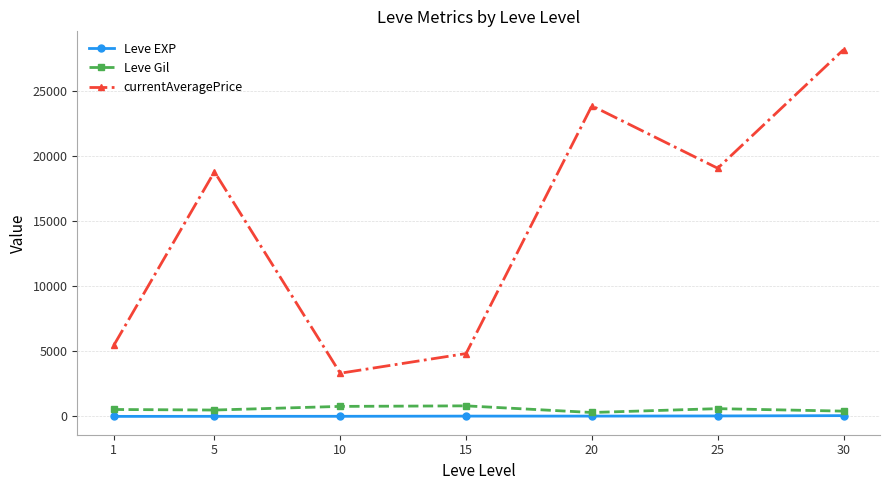

True or false: currentAveragePrice has more than 1 points higher than both neighbors.

True